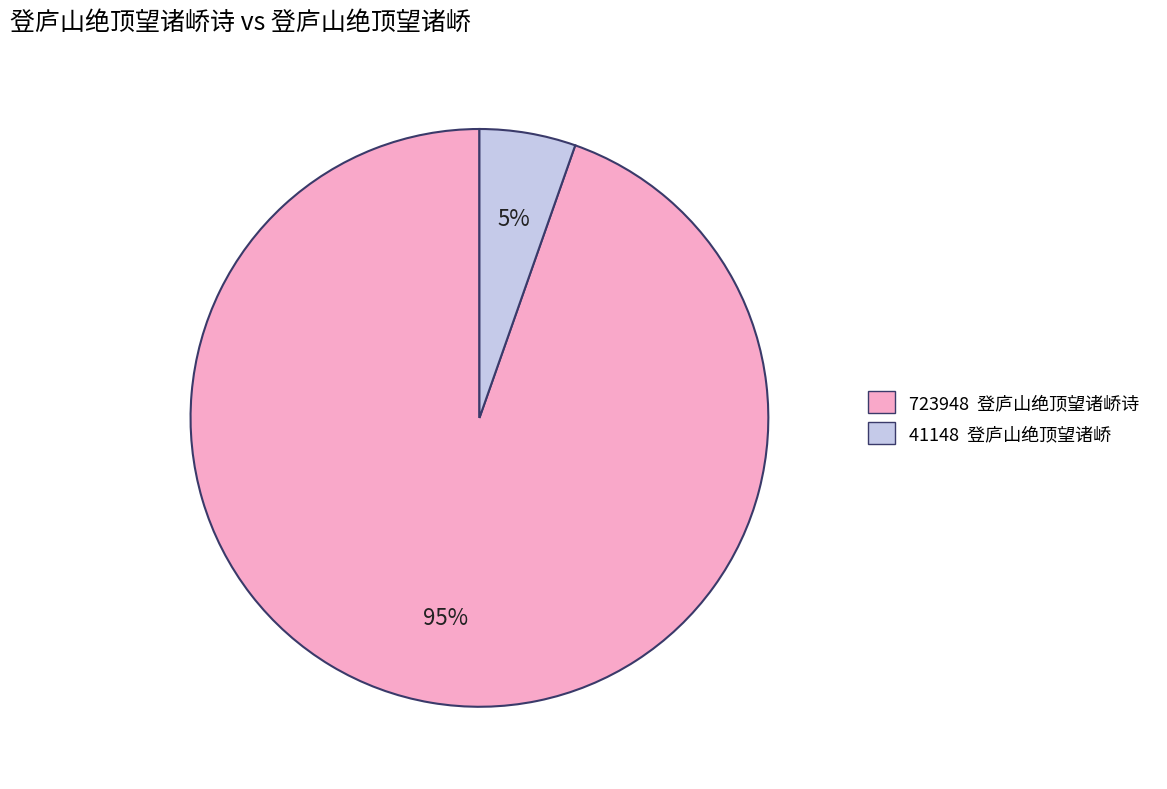

Rank the categories by value from lowest to highest.

41148 登庐山绝顶望诸峤, 723948 登庐山绝顶望诸峤诗